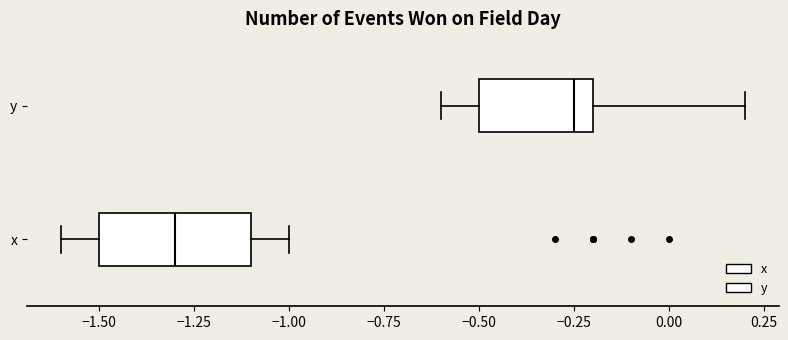

Reading bottom to top, read every box against the x-axis: the position of its median line, the range the box covers, and the ends of its whiskers. The values are not printed on the chart, so give them approximately, as read against the axis.

x: median -1.30, box -1.50 to -1.10, whiskers -1.60 to -1.00
y: median -0.25, box -0.50 to -0.20, whiskers -0.60 to 0.20